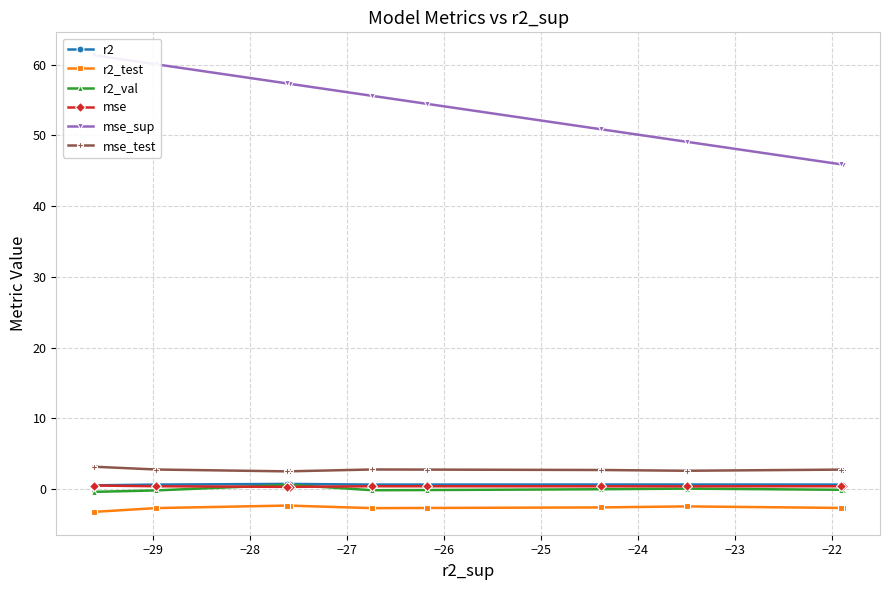

What is the value of the mse_test point at the 1st from the left?

3.1